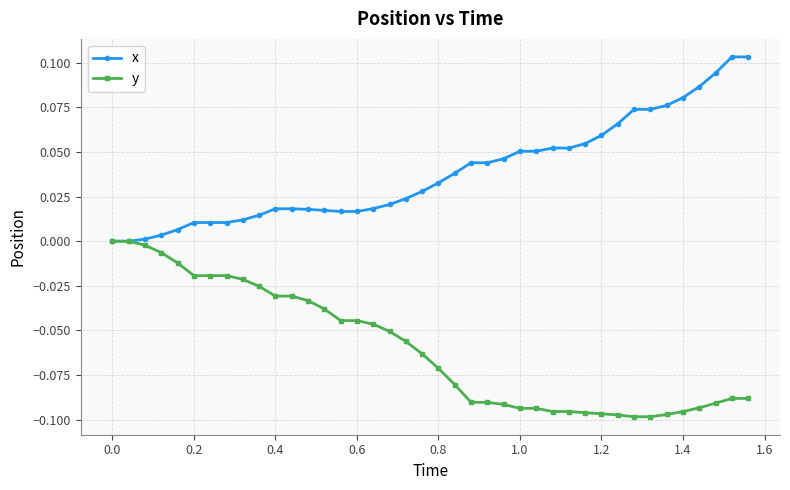

Which series has the largest total across all categories?

x